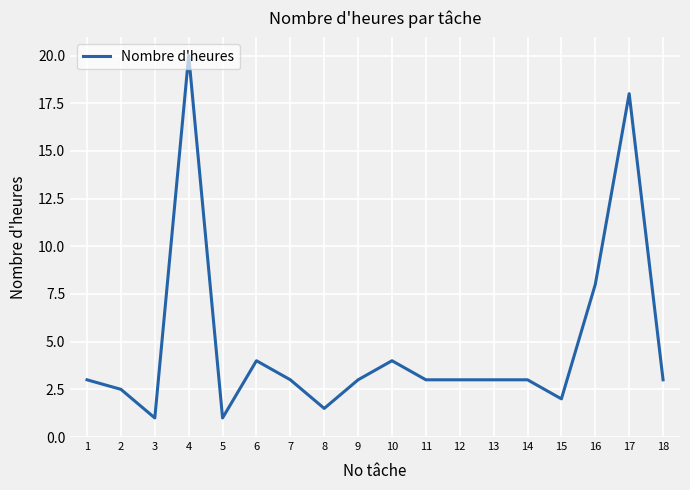

The value at 14 is 3.0. True or false?

True